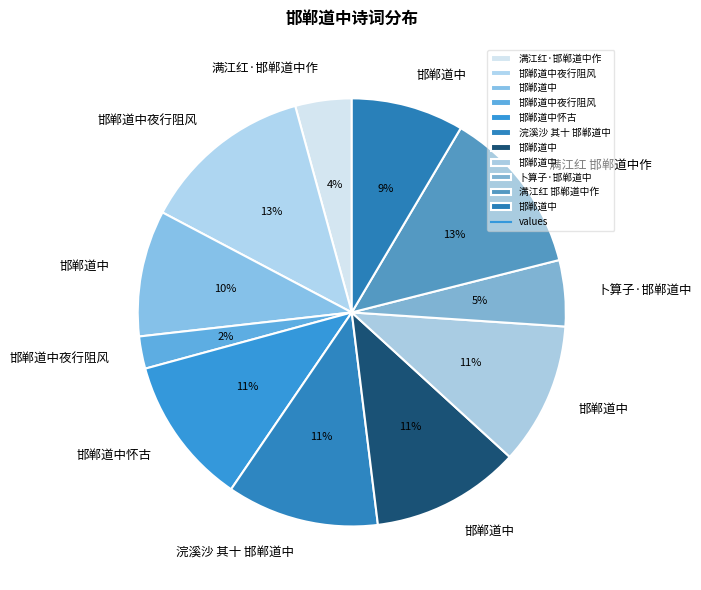

How many slices are in this pie chart?

11